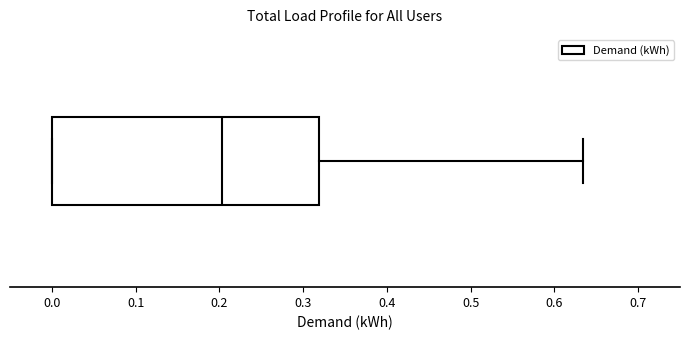

Read this box plot against the x-axis: the position of the median line, the range covered by the box, and the ends of both whiskers. The values are not printed on the chart, so give them approximately, as read against the axis.

median 0.20, box 0.00 to 0.32, whiskers 0.00 to 0.63